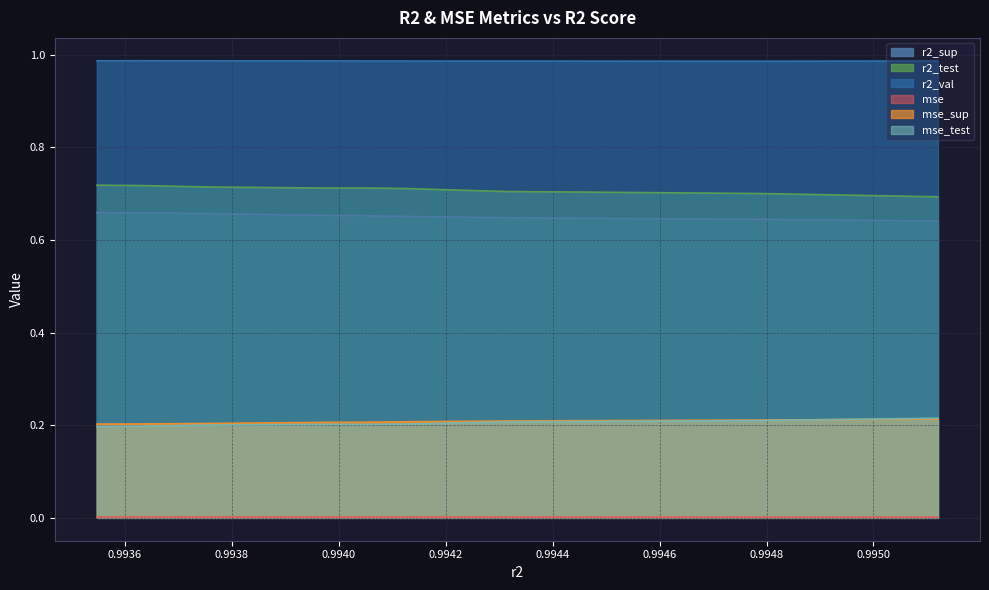

The value of mse at 0.9941207623811781 is 0.0. True or false?

True